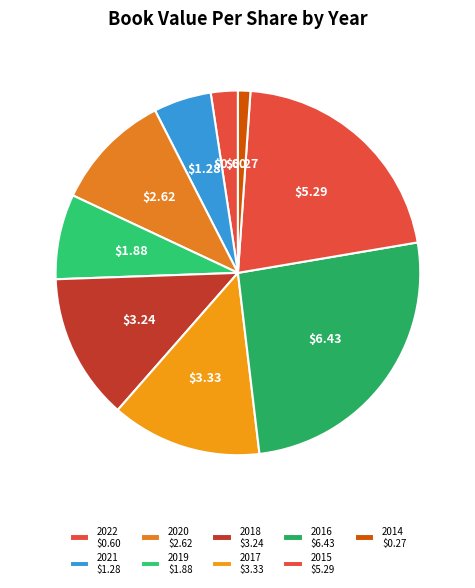

True or false: 2021 accounts for 5% of the total.

True